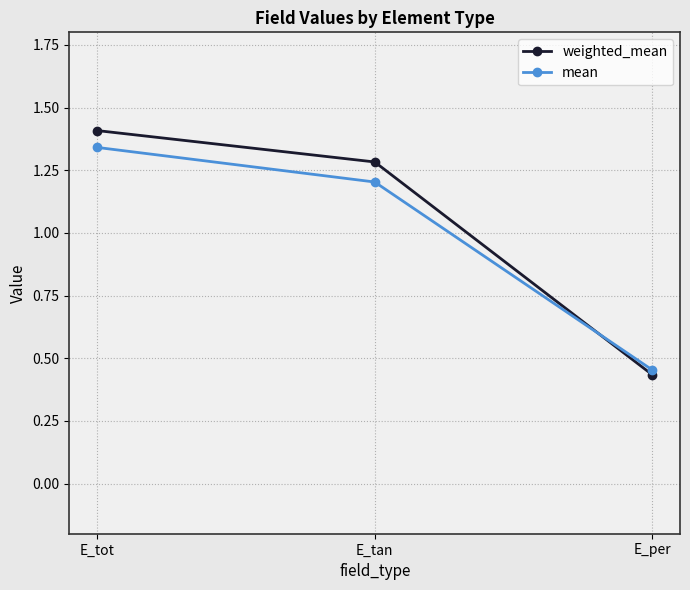

List the series in order of their overall mean, highest first.

weighted_mean, mean